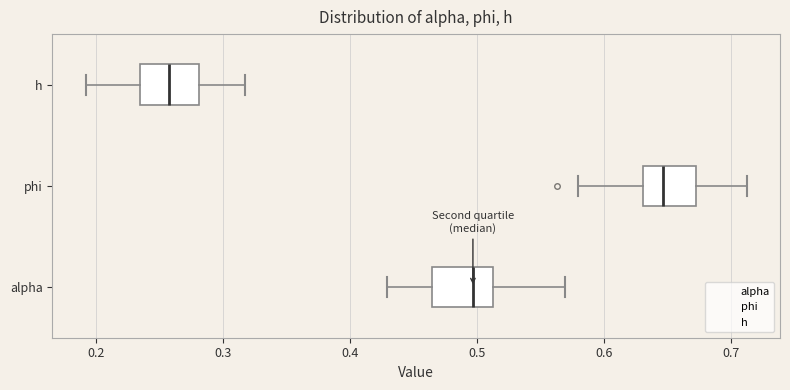

Reading bottom to top, read every box against the x-axis: the position of its median line, the range the box covers, and the ends of its whiskers. The values are not printed on the chart, so give them approximately, as read against the axis.

alpha: median 0.50, box 0.46 to 0.51, whiskers 0.43 to 0.57
phi: median 0.65, box 0.63 to 0.67, whiskers 0.58 to 0.71
h: median 0.26, box 0.23 to 0.28, whiskers 0.19 to 0.32